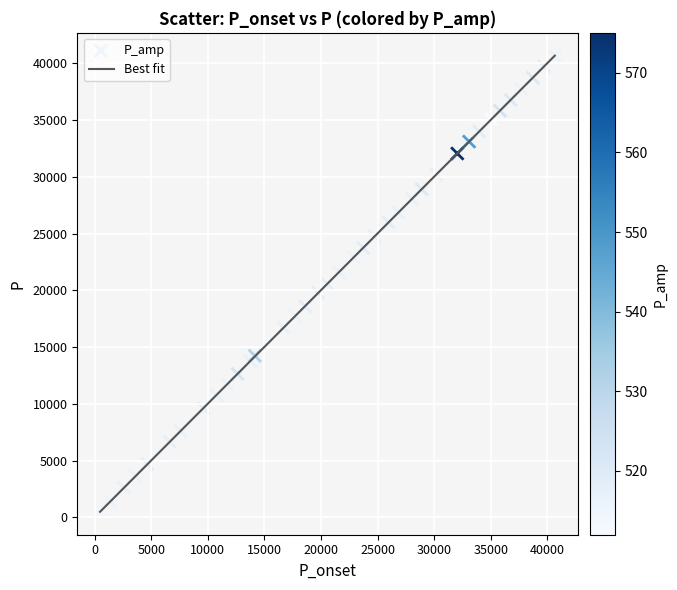

What is the range of X values (max minus min)?

40178